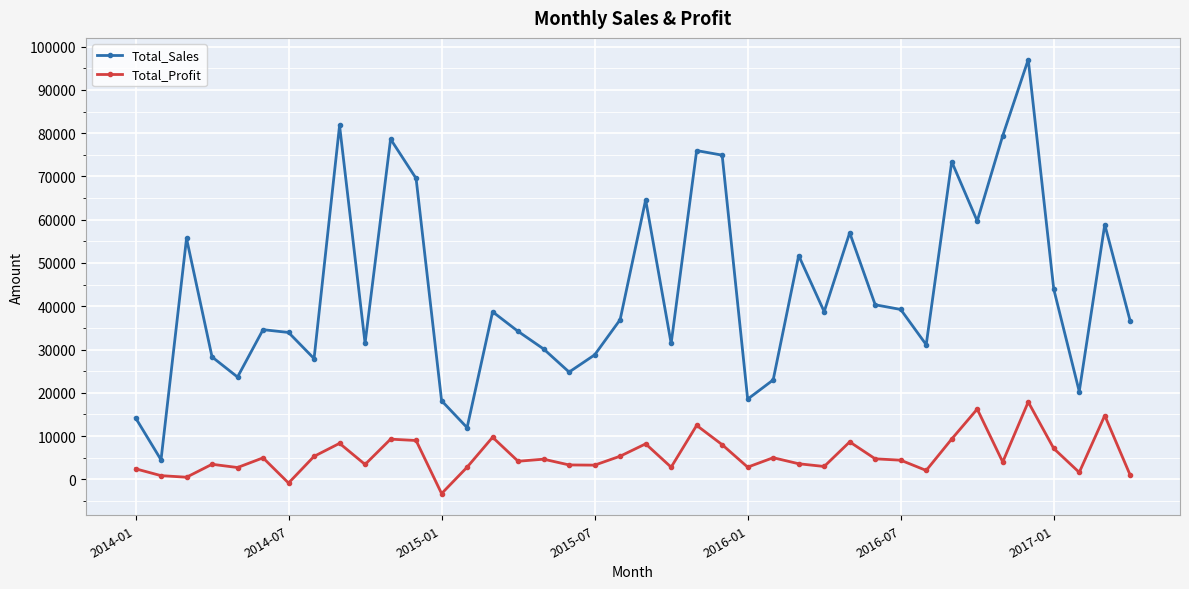

What is the difference between the second highest and second lowest values in the Total_Sales series?

69825.9